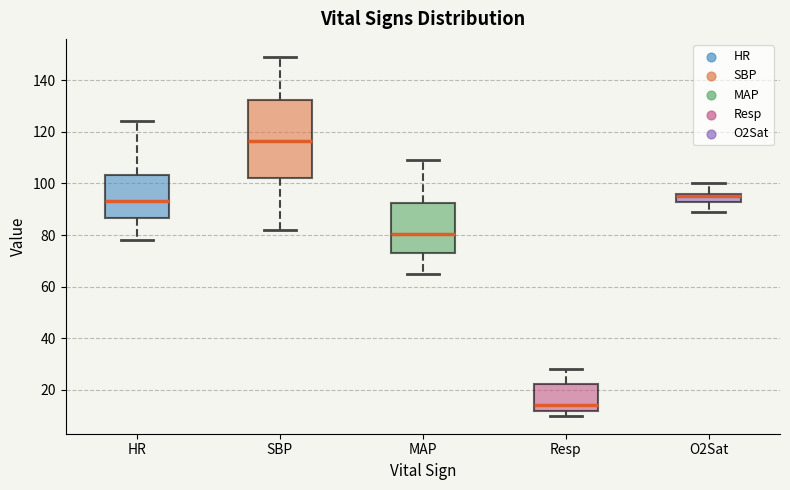

Reading left to right, transcribe this box plot: for each box, give where its median line is, the range the box spans, and where its two whiskers end, as read against the y-axis. The values are not printed on the chart, so give them approximately, as read against the axis.

HR: median 94, box 86 to 104, whiskers 78 to 124
SBP: median 116, box 102 to 132, whiskers 82 to 150
MAP: median 80, box 74 to 92, whiskers 66 to 110
Resp: median 14, box 12 to 22, whiskers 10 to 28
O2Sat: median 96 (just below the box's upper edge), box 92 to 96, whiskers 90 to 100